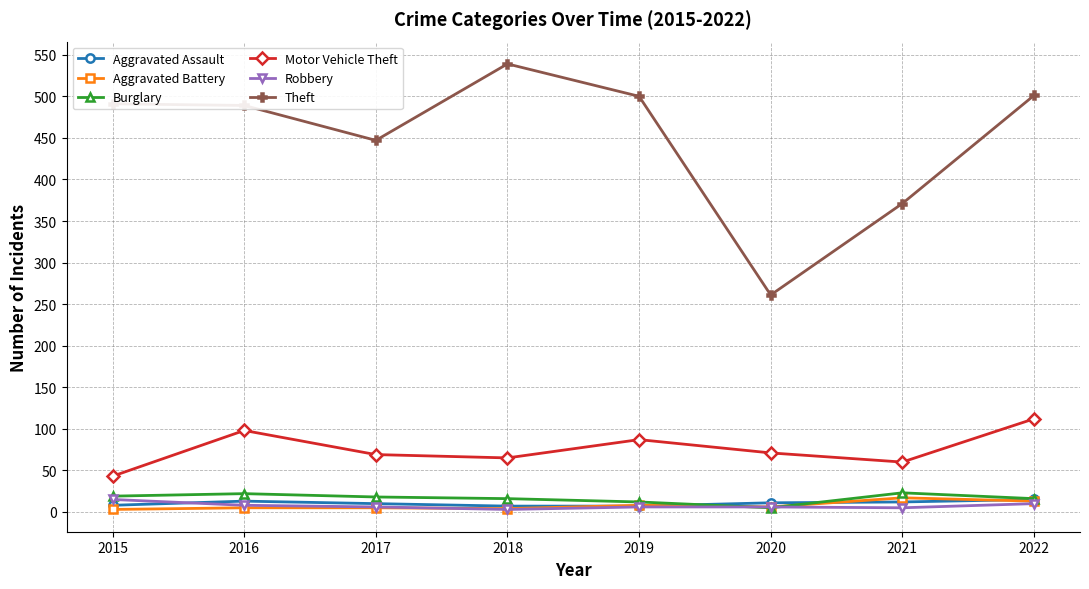

What is the value of the Burglary point at the 3rd from the left?

18